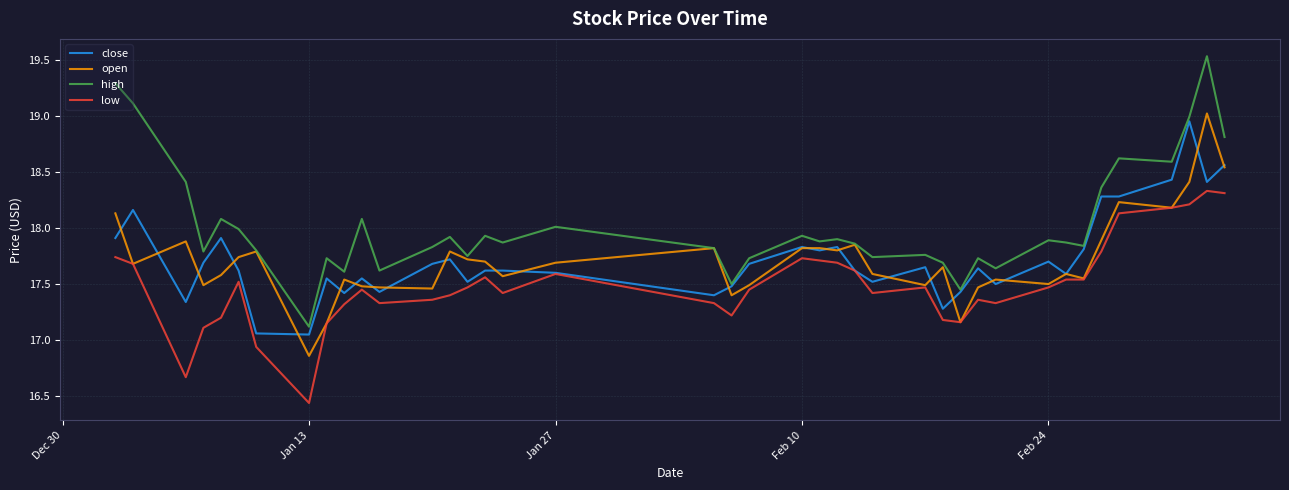

True or false: low and high intersect in this chart.

False